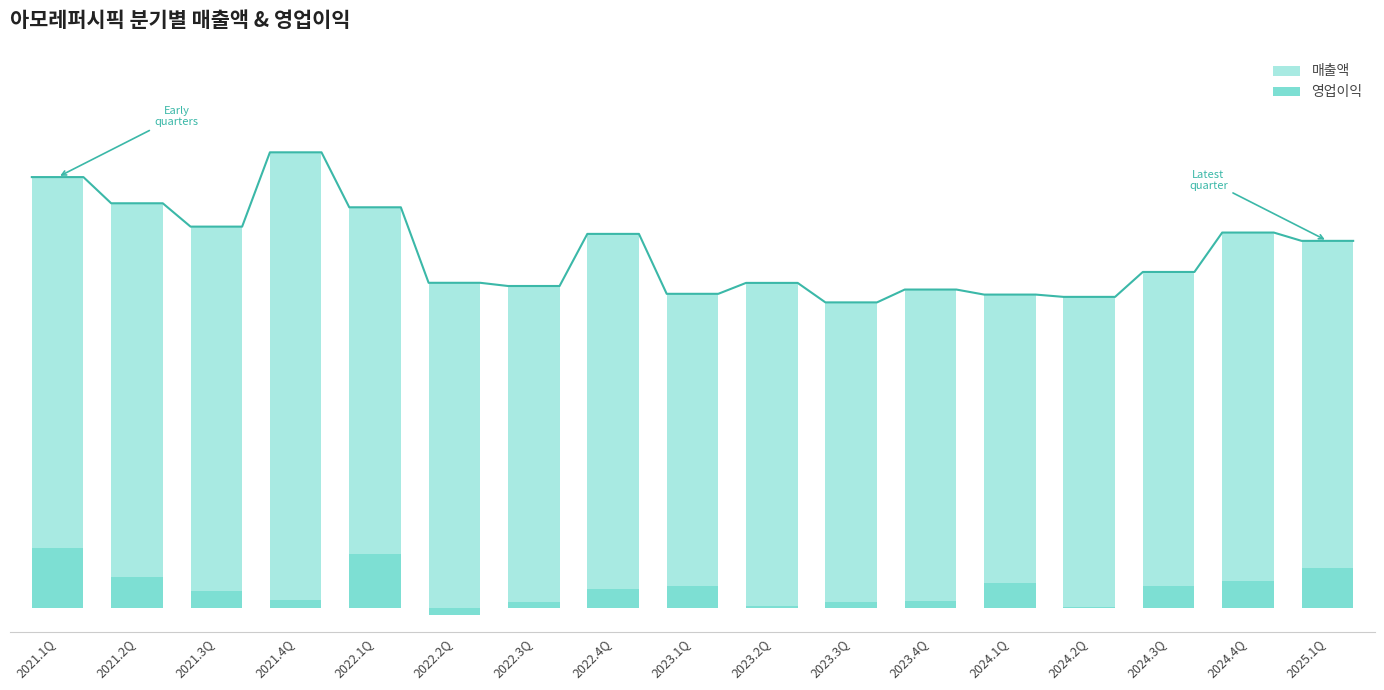

How many data points in 영업이익 are above 569?

8